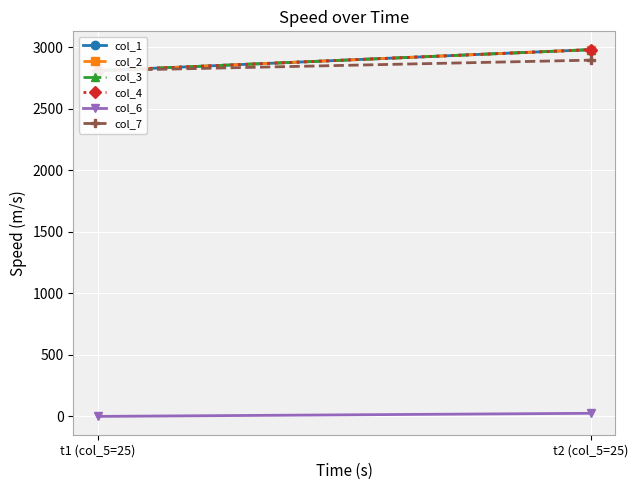

At which label is col_3 closest to 2894?

t1 (col_5=25)